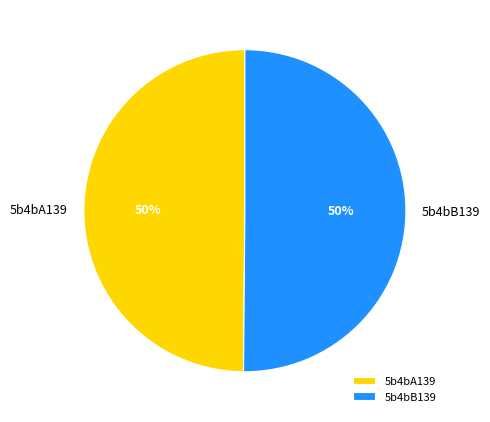

The 5b4bA139 slice represents 50% of the pie. True or false?

True